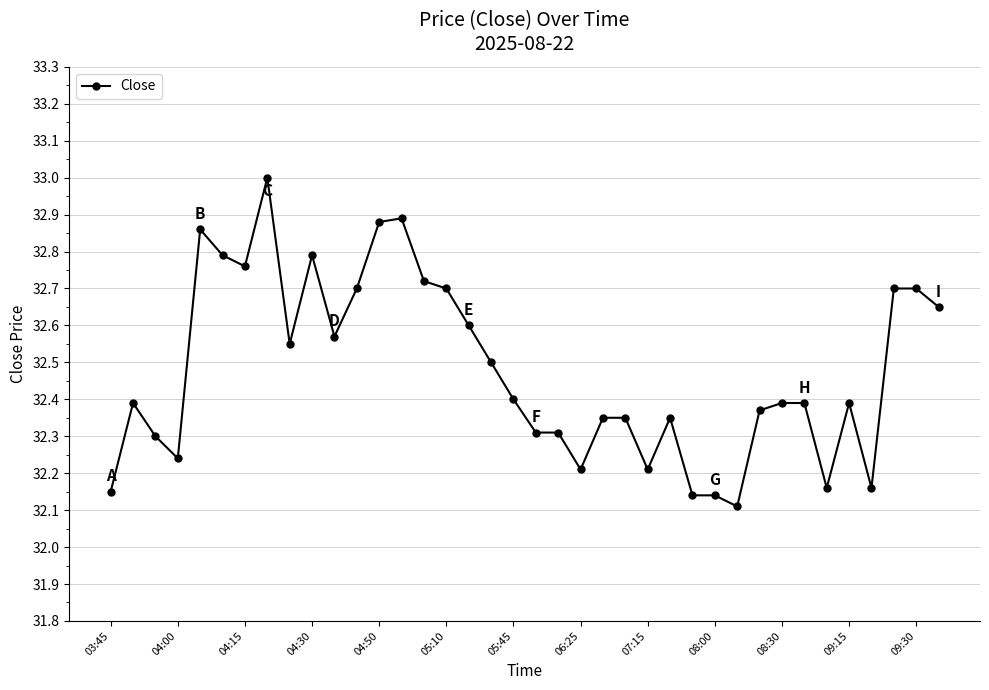

What is the value of the 20th point from the left?

32.3